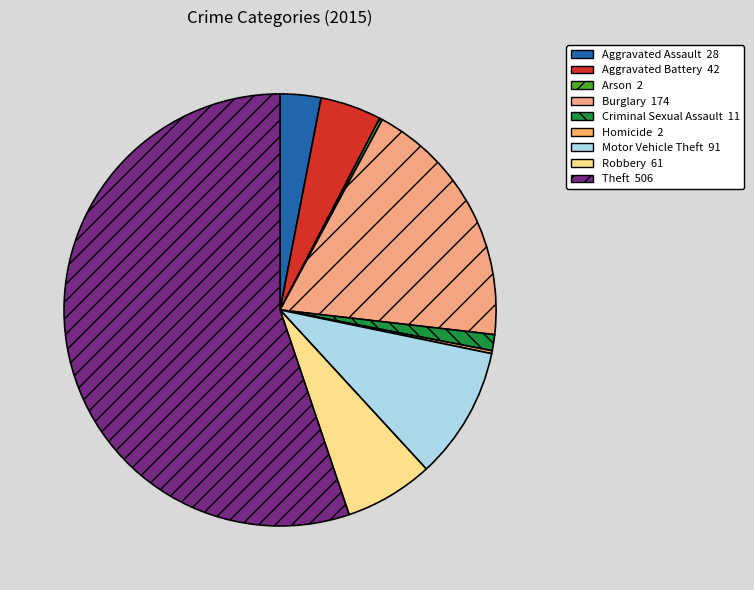

Which slice is the smallest?

Arson